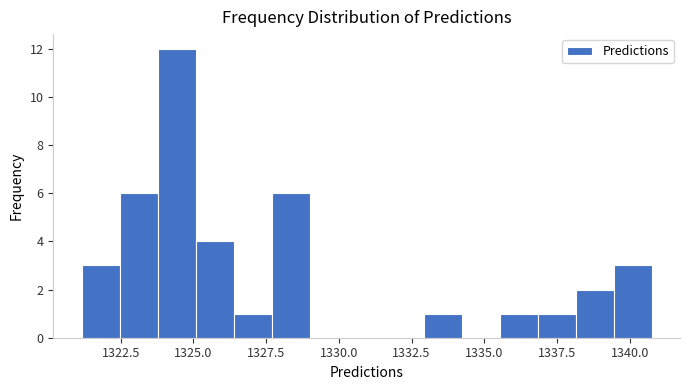

Around what value on the x-axis is the tallest bar? Give the approximate position of its centre, as read against the axis.

1324.5